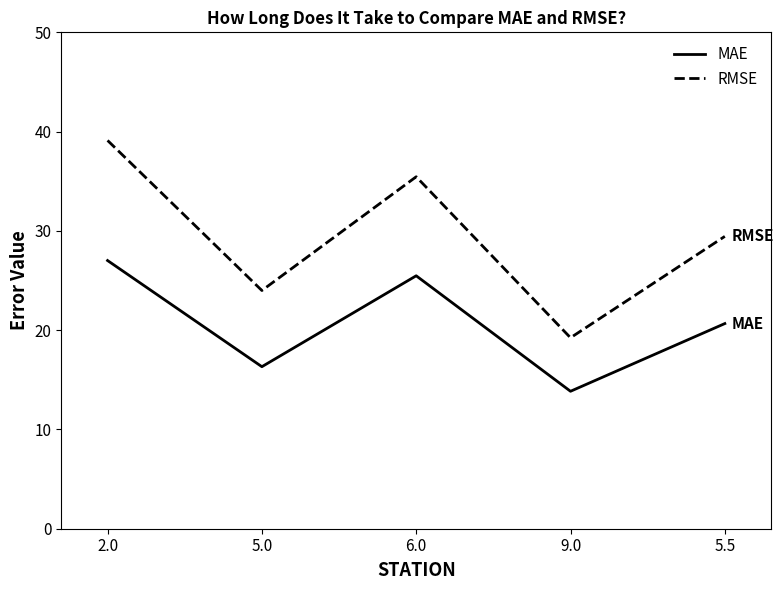

True or false: RMSE and MAE cross at least once.

False